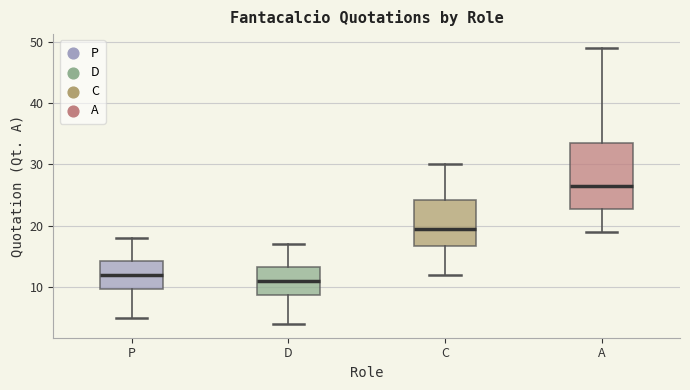

Which box's median line is the highest?

A